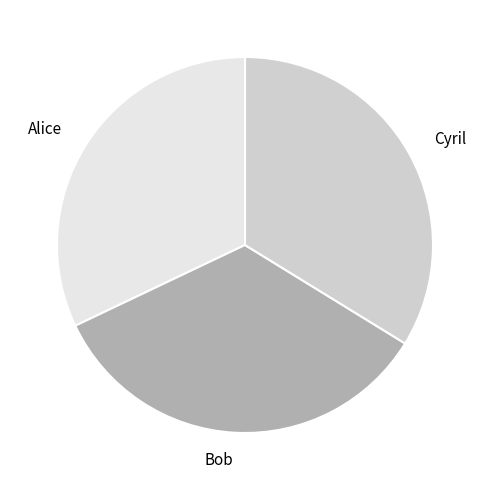

What is the smallest slice in the pie chart?

Alice